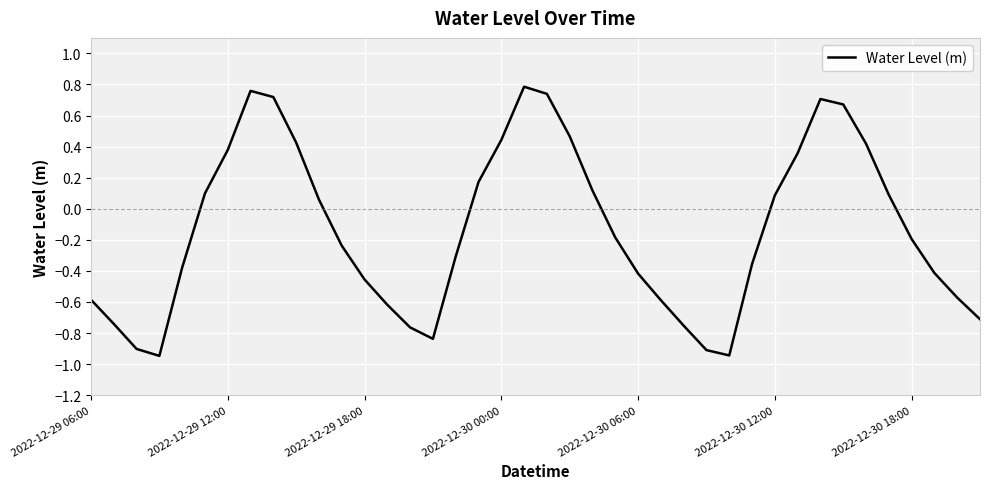

What is the difference between the maximum and minimum values?

1.7